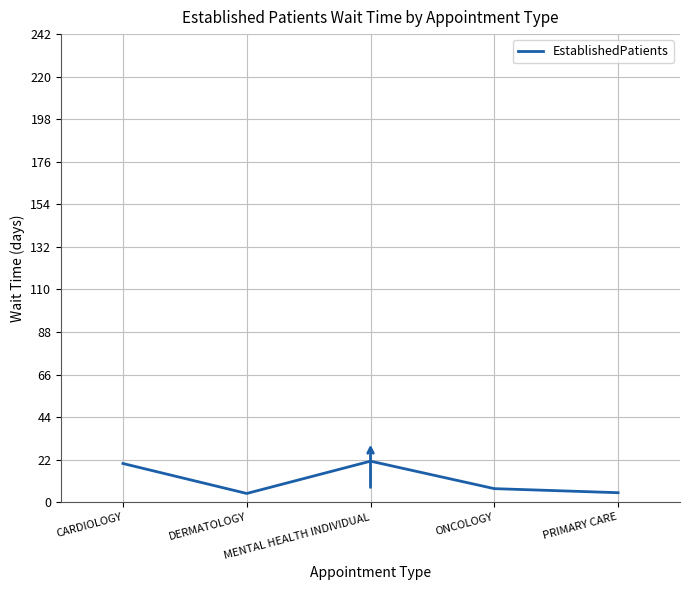

What is the average value?

11.5